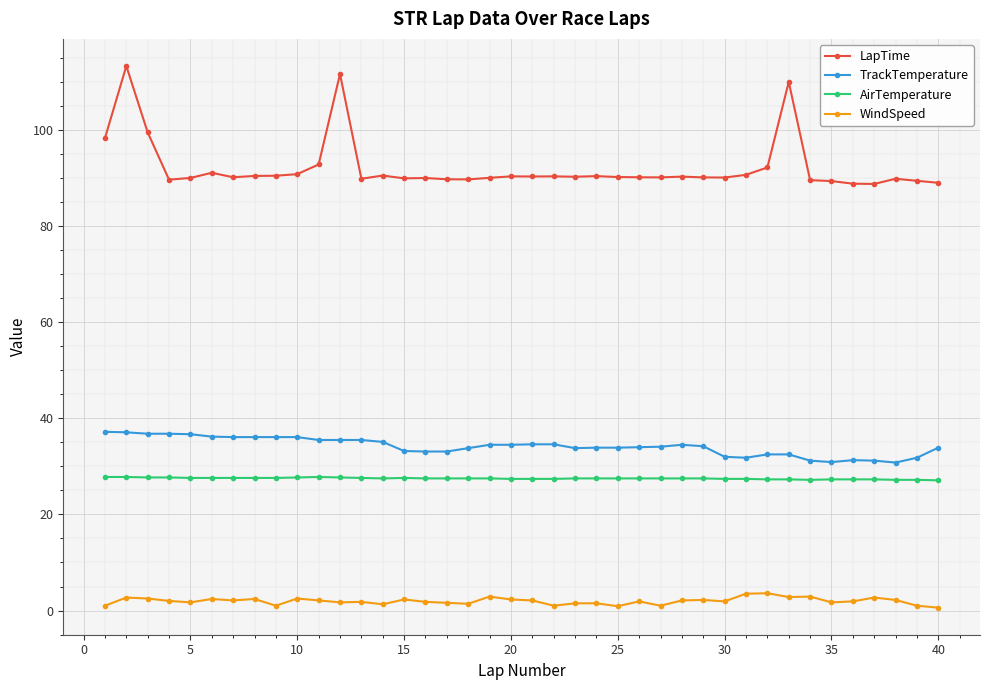

In LapTime, how many points are higher than both neighbors (excluding endpoints)?

11